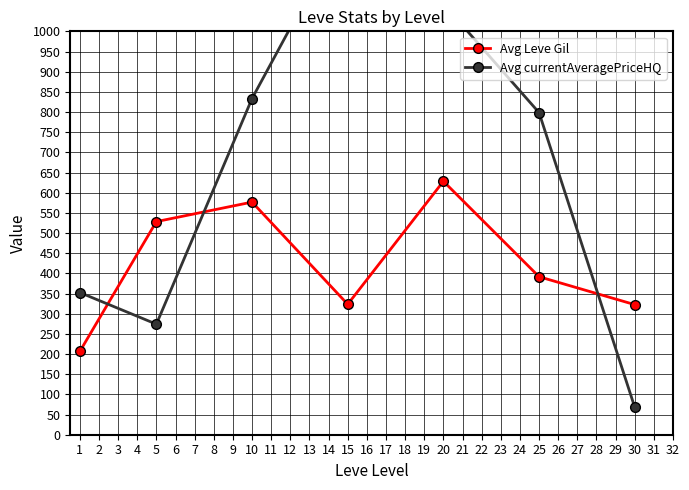

Which category has the highest value in the Avg Leve Gil series?

20